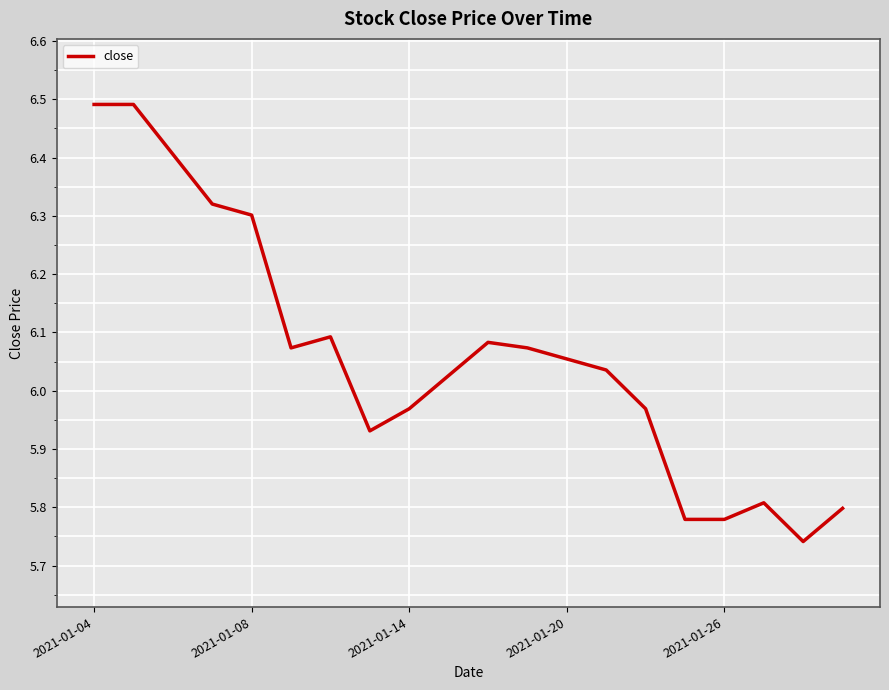

What is the greatest value displayed?

6.5